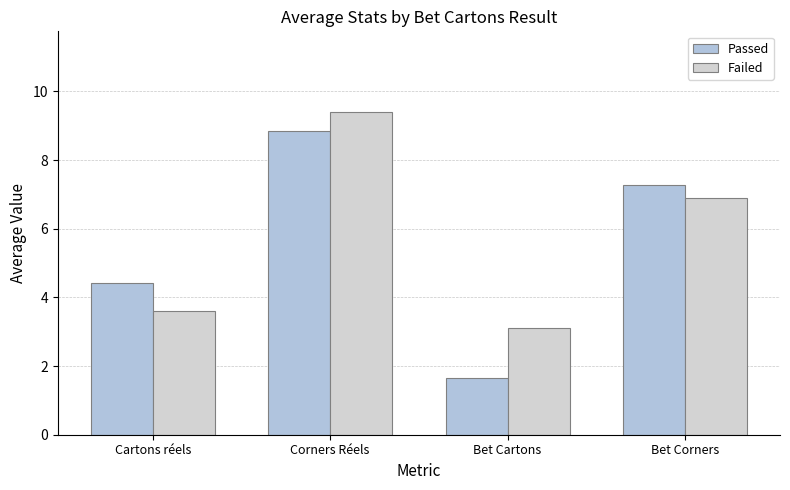

Are the bars horizontal?

No